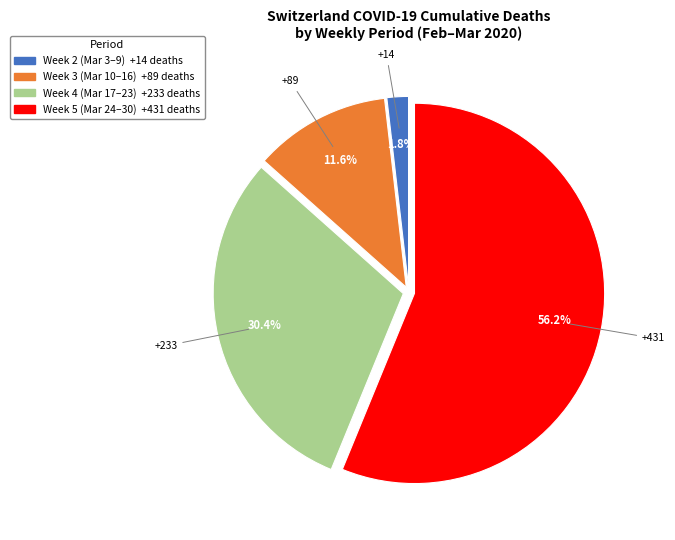

Does any single category account for the majority?

Yes